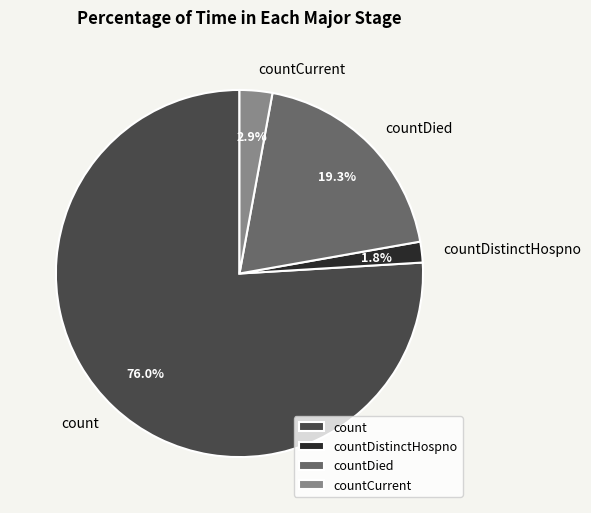

Does count represent more than half of the total?

Yes